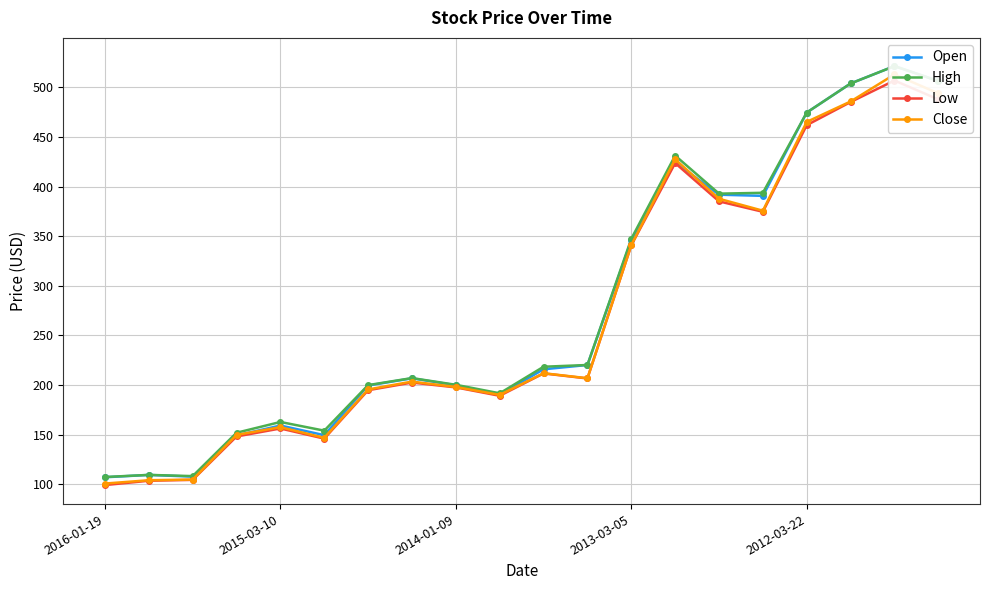

At which label does Open first exceed 215?

10